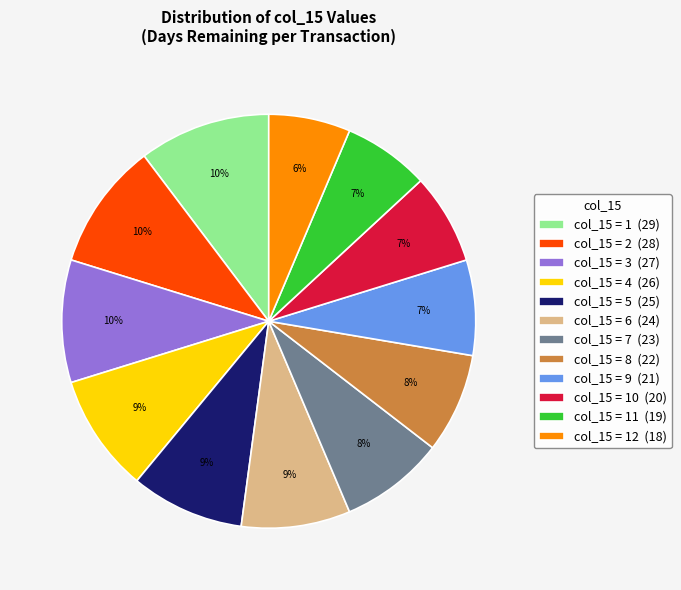

How many slices are in this pie chart?

12